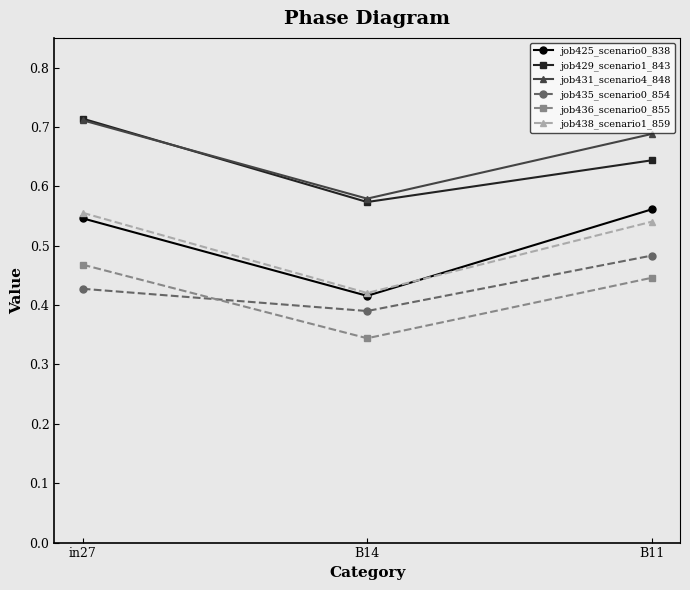

How many lines are shown in the chart?

6